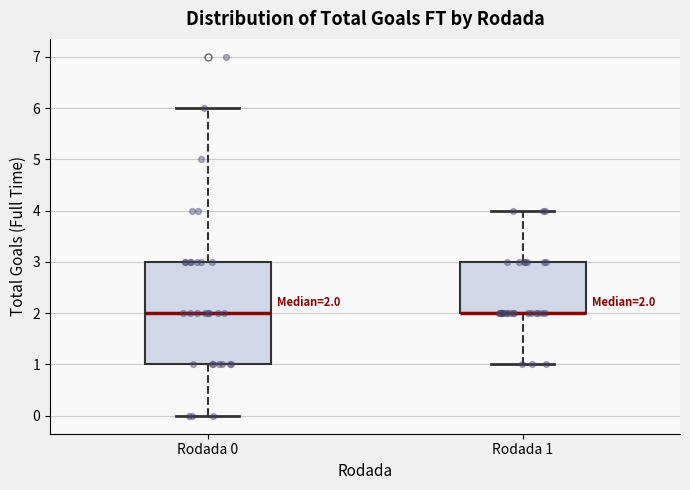

Comparing the boxes themselves (not the whiskers), which one is the tallest?

Rodada 0